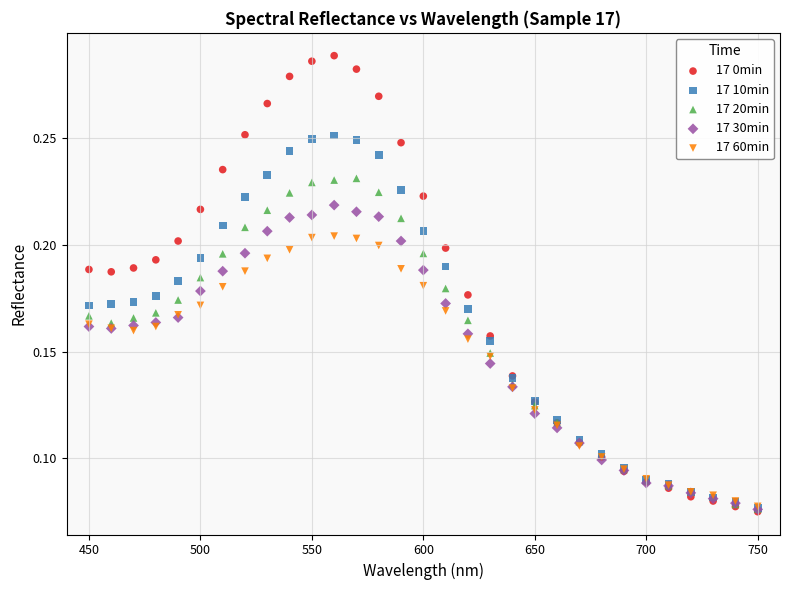

What are all the series names shown in the legend?

17 0min, 17 10min, 17 20min, 17 30min, 17 60min